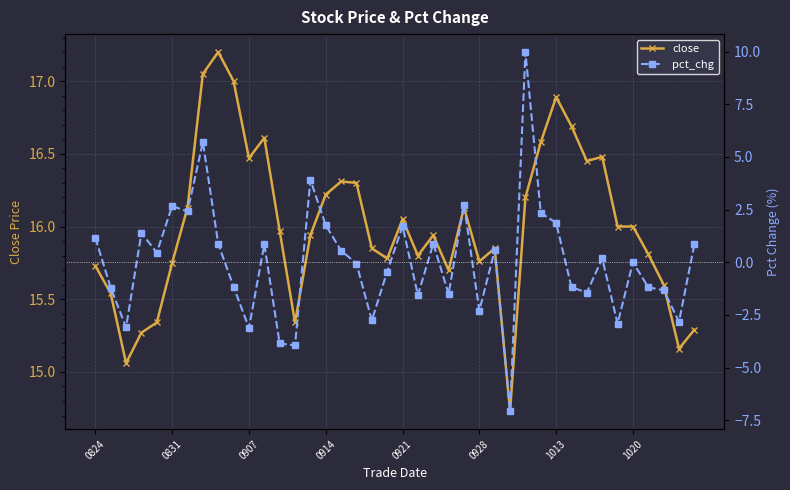

What is the greatest value displayed?

17.2